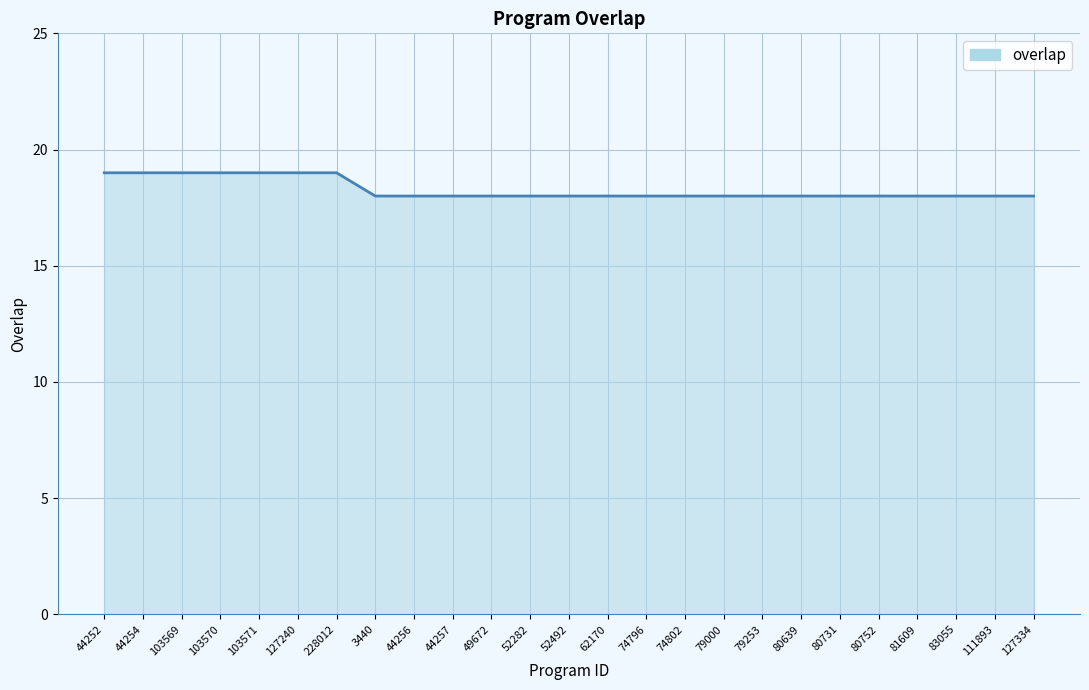

What is the smallest value displayed?

18